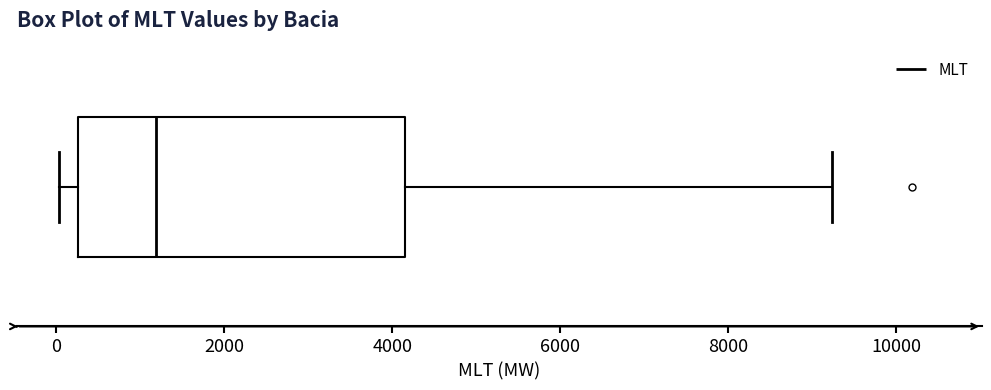

Read this box plot against the x-axis: the position of the median line, the range covered by the box, and the ends of both whiskers. The values are not printed on the chart, so give them approximately, as read against the axis.

median 1200, box 200 to 4200, whiskers 0 to 9200